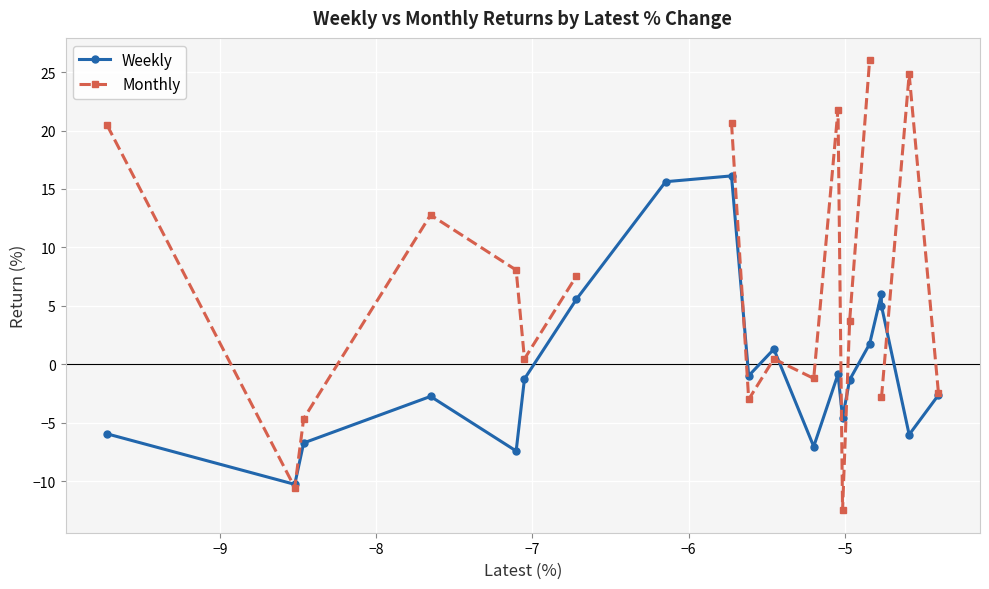

Count the number of categories in the chart.

20